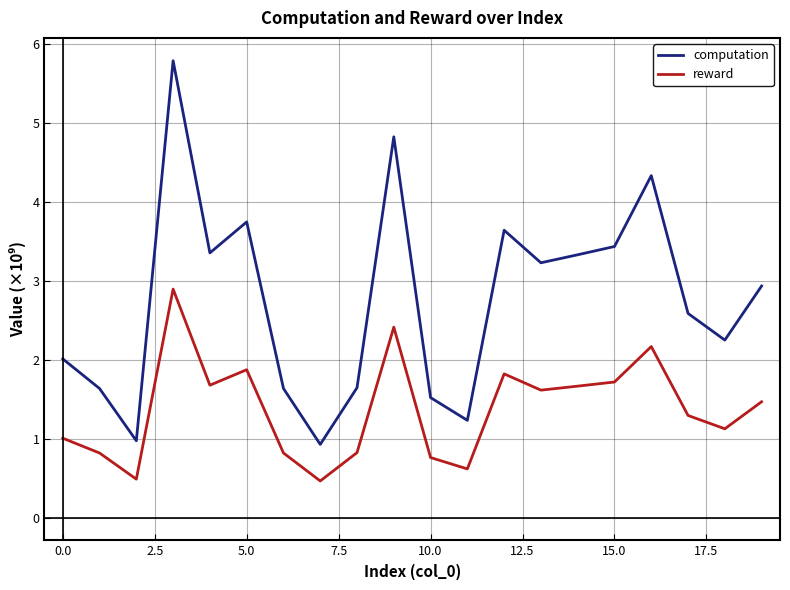

How many interior local peaks does the reward series have?

5